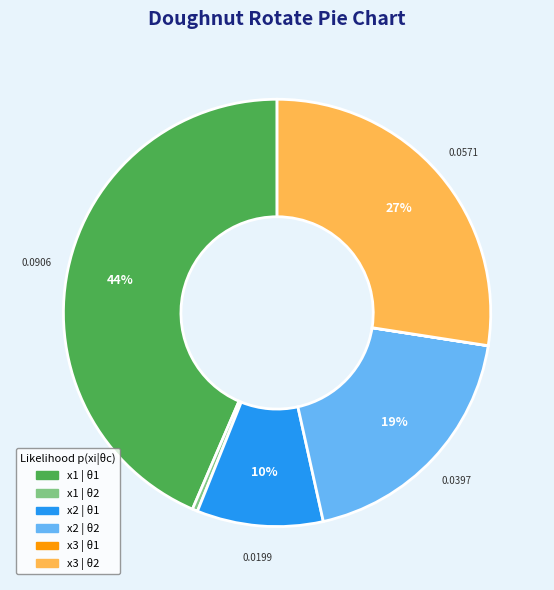

Combined, do x1 | θ2 and x3 | θ2 account for over 50%?

No